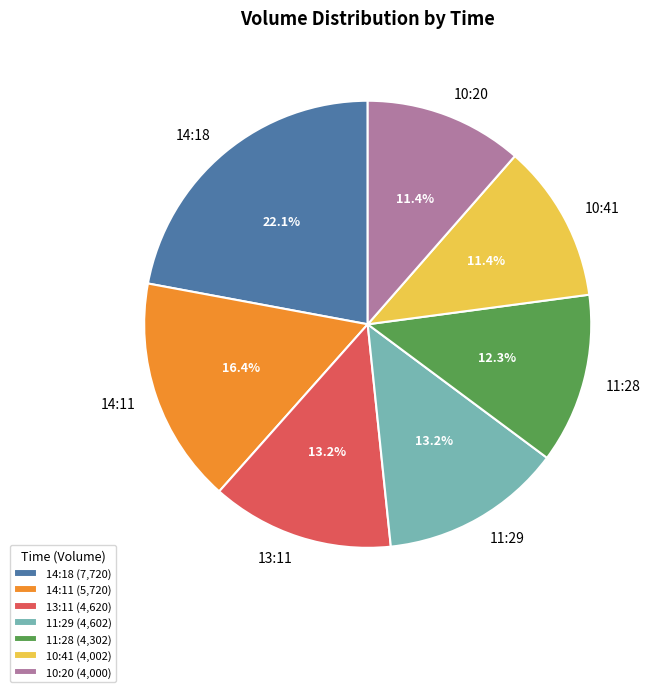

Is it true that 14:18 is 33% of the pie?

False